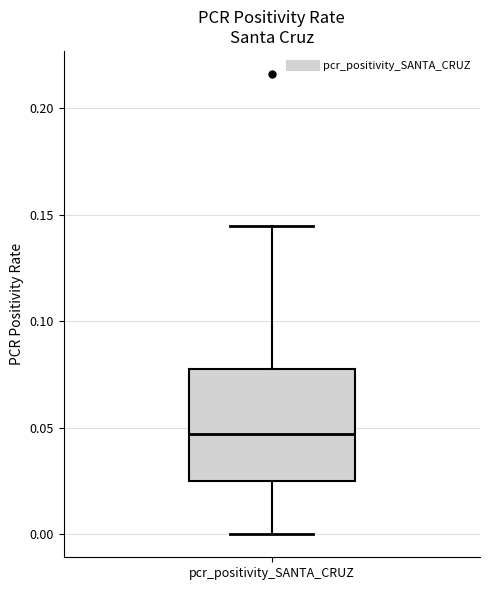

Where does the upper whisker of the box for pcr_positivity_SANTA_CRUZ end on the y-axis? The values are not printed on the chart, so give them approximately, as read against the axis.

0.145